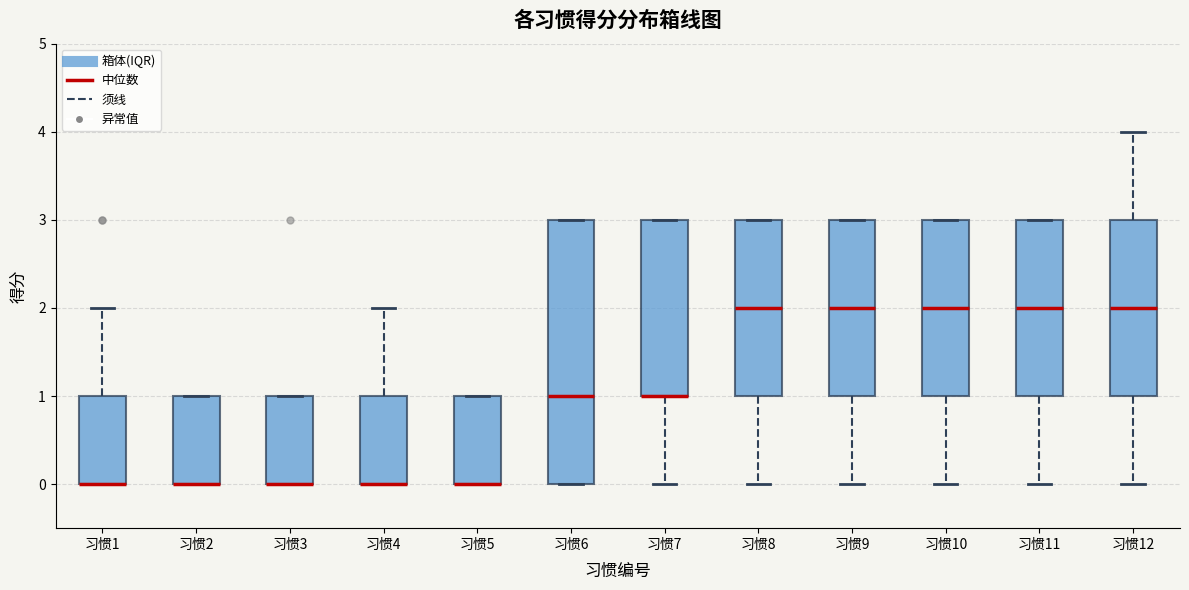

Which box is the tallest, from its lower edge to its upper edge?

习惯6